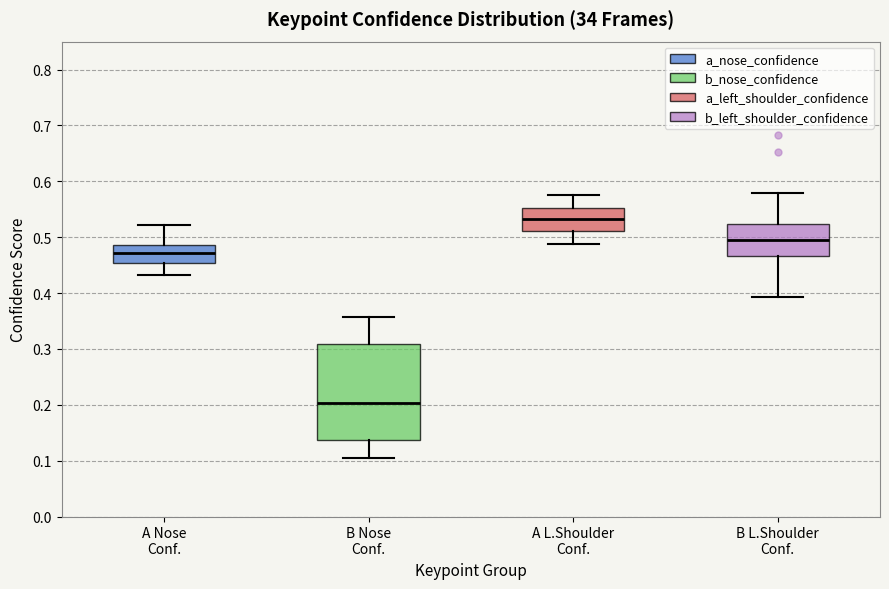

Reading left to right, transcribe this box plot: for each box, give where its median line is, the range the box spans, and where its two whiskers end, as read against the y-axis. The values are not printed on the chart, so give them approximately, as read against the axis.

A Nose Conf.: median 0.47, box 0.45 to 0.49, whiskers 0.43 to 0.52
B Nose Conf.: median 0.20, box 0.14 to 0.31, whiskers 0.10 to 0.36
A L.Shoulder Conf.: median 0.53, box 0.51 to 0.55, whiskers 0.49 to 0.58
B L.Shoulder Conf.: median 0.50, box 0.47 to 0.52, whiskers 0.39 to 0.58